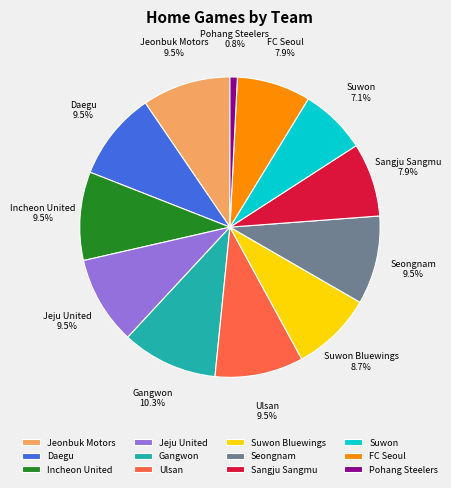

How many slices are in this pie chart?

12